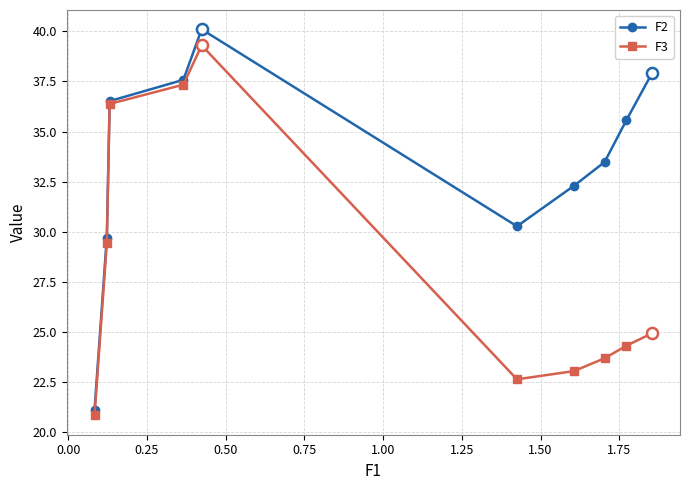

Which series has the largest total across all categories?

F2